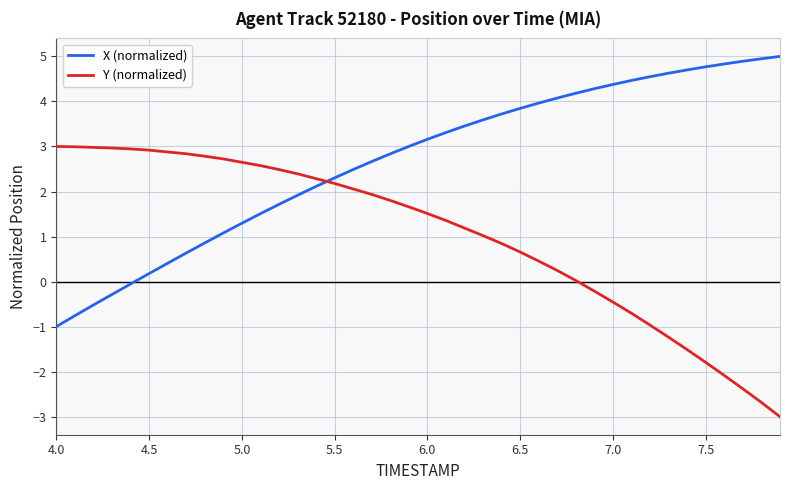

Which series has the largest total across all categories?

X (normalized)